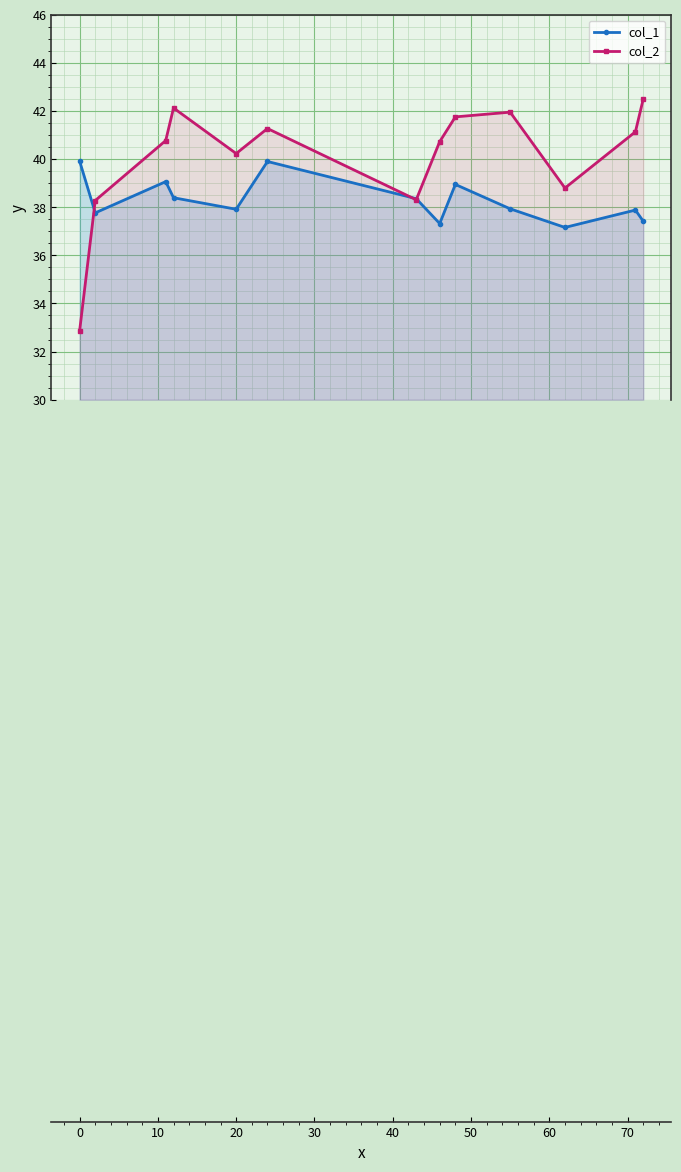

Which series has the largest total across all categories?

col_2